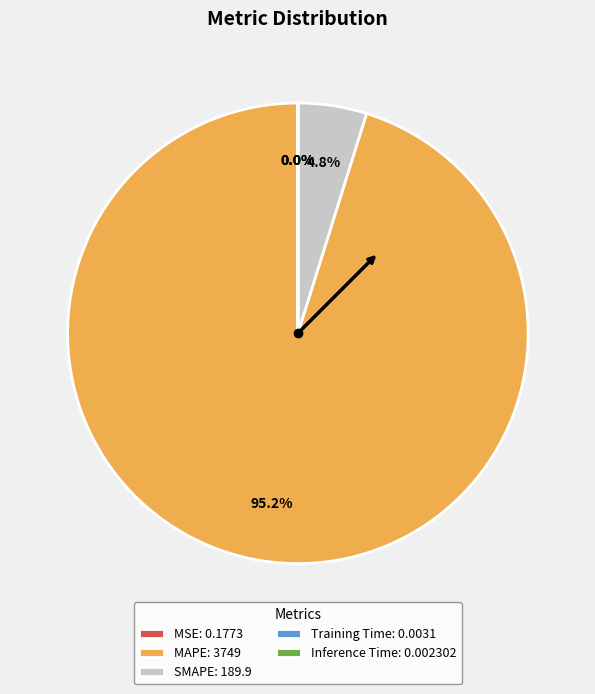

Is the sum of MAPE: 3749 and SMAPE: 189.9 greater than half?

Yes